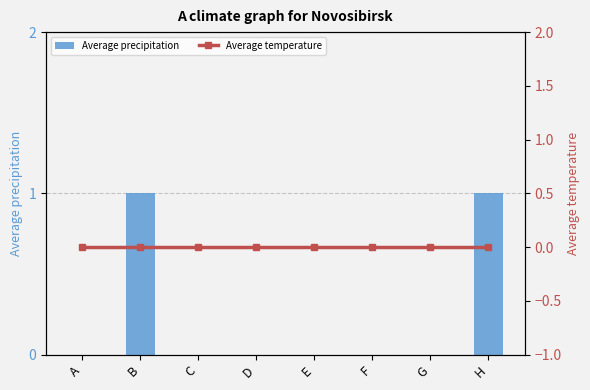

At C, list the series in order from smallest to largest.

Average precipitation, Average temperature